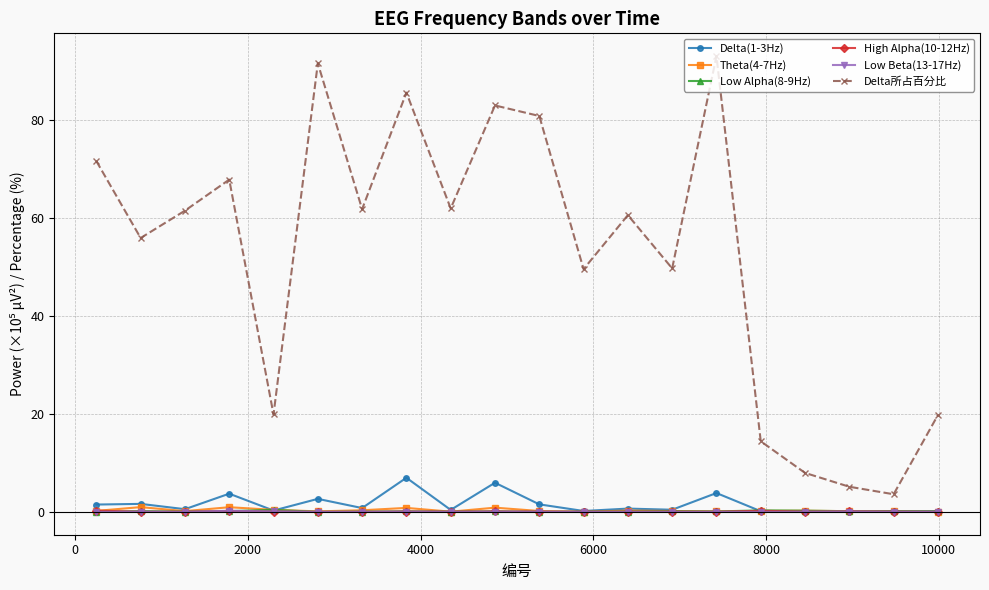

What is the maximum value shown in the chart?

93.1